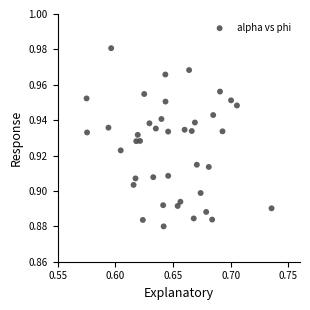

How many points are shown in the scatter plot?

40